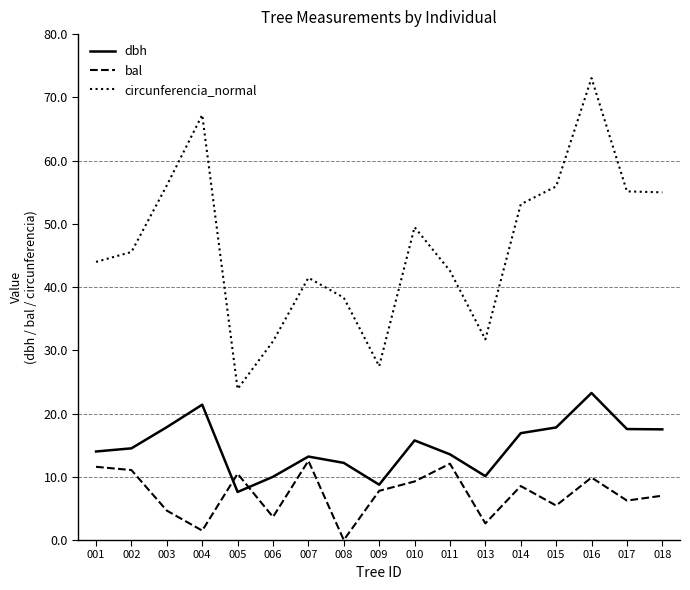

What is the spread (max minus min) of values at 007?

28.9